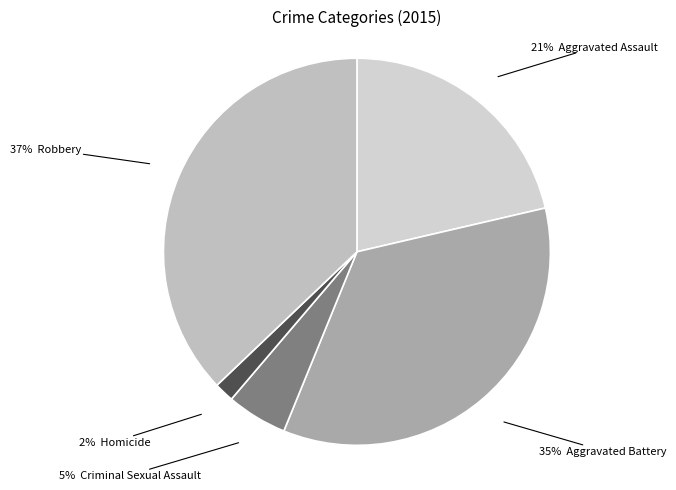

To the nearest percent, what is the average slice percentage?

20%